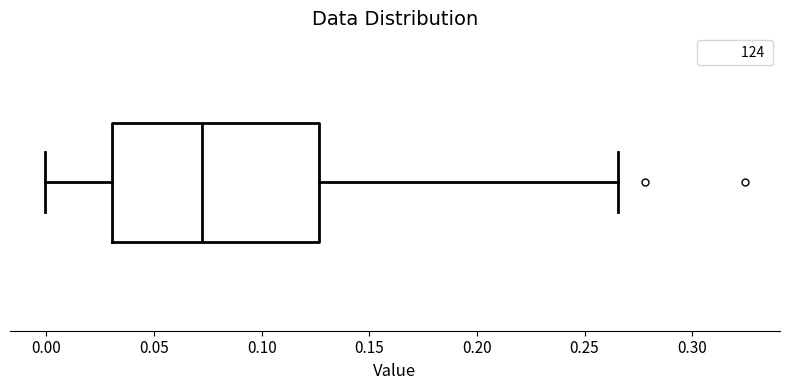

Transcribe this box plot: give where the median line is, the range the box spans, and where the two whiskers end, as read against the x-axis. The values are not printed on the chart, so give them approximately, as read against the axis.

median 0.070, box 0.030 to 0.125, whiskers 0.000 to 0.265